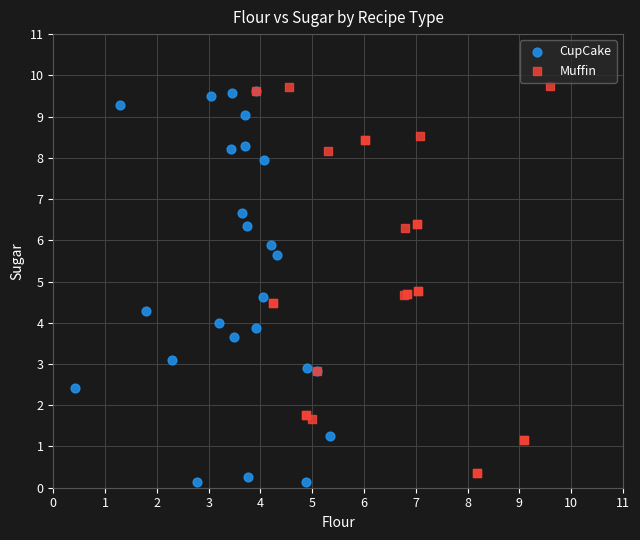

Which series reaches the minimum Y coordinate?

CupCake